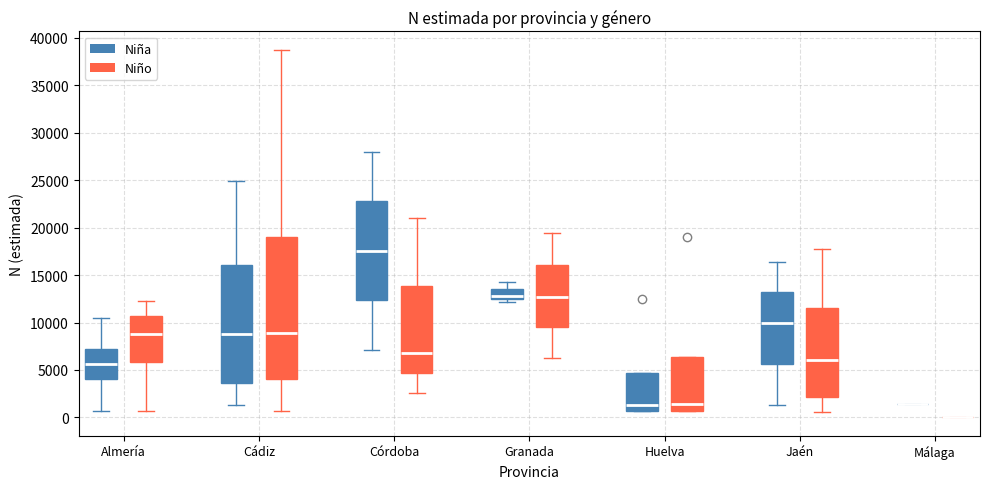

Reading left to right, read every box against the y-axis: the position of its median line, the range the box covers, and the ends of its whiskers. The values are not printed on the chart, so give them approximately, as read against the axis.

Almería (Niña): median 5500, box 4000 to 7000, whiskers 500 to 10500
Almería (Niño): median 9000, box 6000 to 10500, whiskers 500 to 12000
Cádiz (Niña): median 9000, box 3500 to 16000, whiskers 1500 to 25000
Cádiz (Niño): median 9000, box 4000 to 19000, whiskers 500 to 39000
Córdoba (Niña): median 17500, box 12500 to 23000, whiskers 7000 to 28000
Córdoba (Niño): median 7000, box 4500 to 14000, whiskers 2500 to 21000
Granada (Niña): median 13000, box 12500 to 13500, whiskers 12000 to 14500
Granada (Niño): median 12500, box 9500 to 16000, whiskers 6500 to 19500
Huelva (Niña): median 1500, box 500 to 4500, whiskers 500 to 4500
Huelva (Niño): median 1500, box 500 to 6500, whiskers 500 to 6500
Jaén (Niña): median 10000, box 5500 to 13000, whiskers 1500 to 16500
Jaén (Niño): median 6000, box 2000 to 11500, whiskers 500 to 17500
Málaga (Niña): box collapsed to a line at 1500, whiskers 1500 to 1500
Málaga (Niño): box collapsed to a line at 0, whiskers 0 to 0